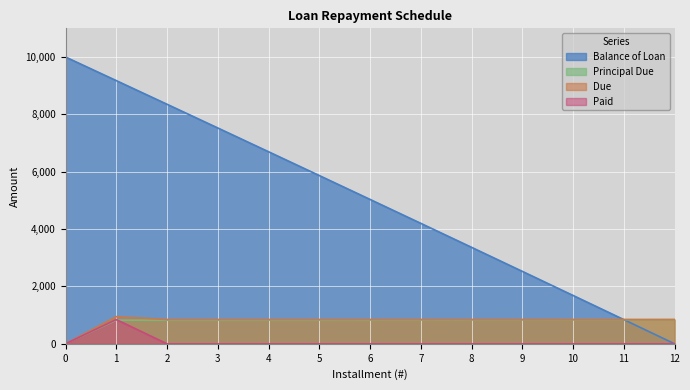

Reading left to right, transcribe all the data shown in this chart.

Balance of Loan: 0=10000.0	1=9177.2	2=8352.5	3=7525.9	4=6697.3	5=5866.9	6=5034.6	7=4200.3	8=3364.1	9=2526.0	10=1685.9	11=843.9	12=0.0
Principal Due: 0=0.0	1=822.8	2=824.7	3=826.6	4=828.5	5=830.4	6=832.4	7=834.3	8=836.2	9=838.1	10=840.1	11=842.0	12=843.9
Due: 0=0.0	1=945.9	2=845.9	3=845.9	4=845.9	5=845.9	6=845.9	7=845.9	8=845.9	9=845.9	10=845.9	11=845.9	12=845.9
Paid: 0=0.0	1=845.9	2=0.0	3=0.0	4=0.0	5=0.0	6=0.0	7=0.0	8=0.0	9=0.0	10=0.0	11=0.0	12=0.0